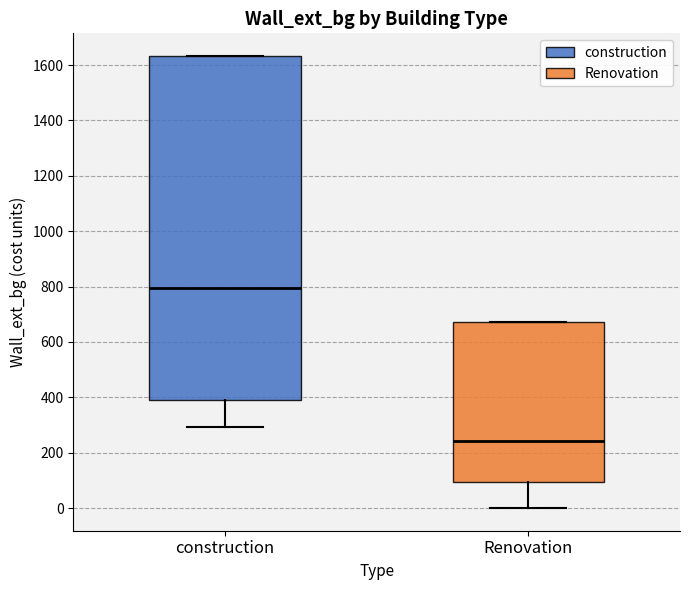

Comparing the boxes themselves (not the whiskers), which one is the tallest?

construction